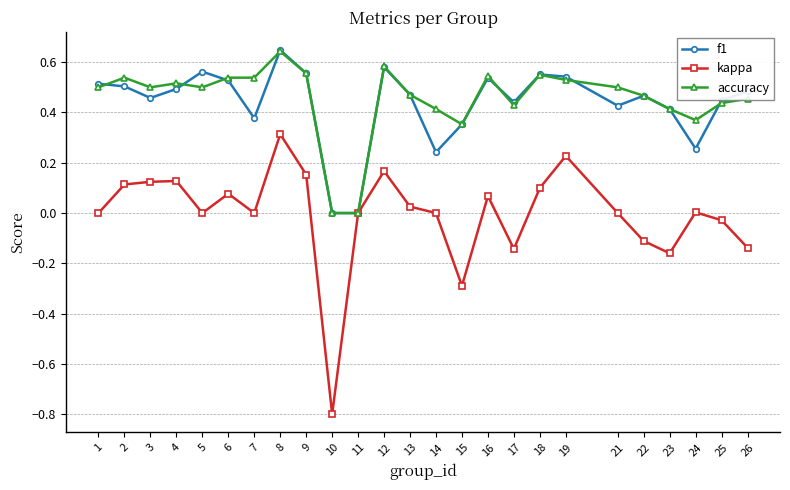

At which category does f1 reach its first local valley?

3